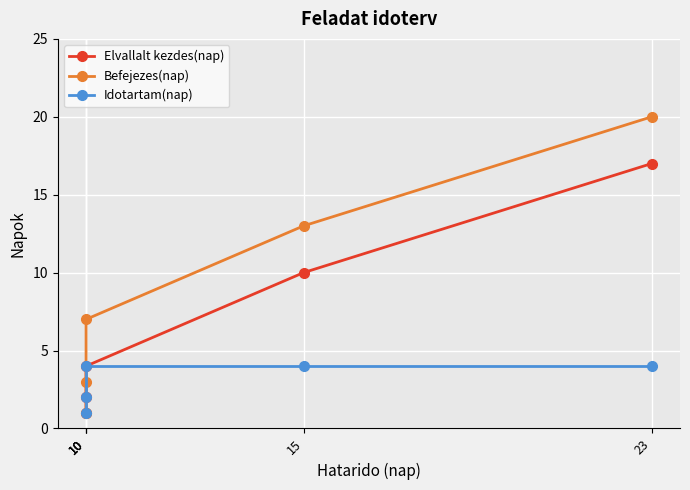

At which label does Idotartam(nap) reach its peak?

10